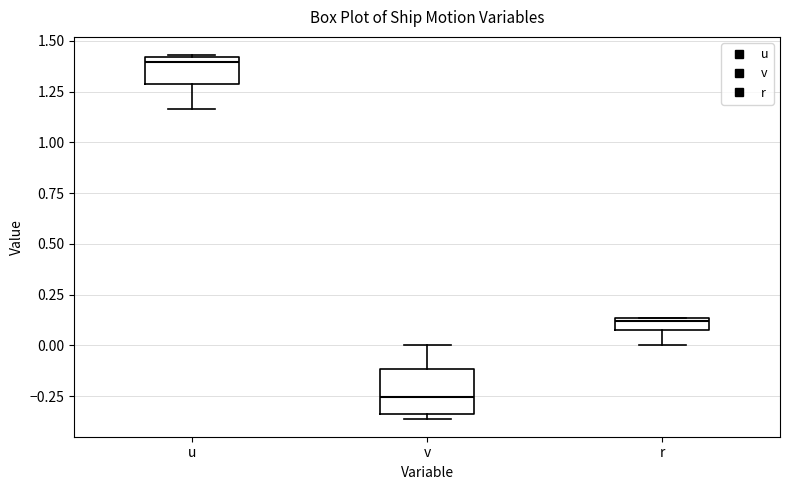

Which box's median line is the highest?

u